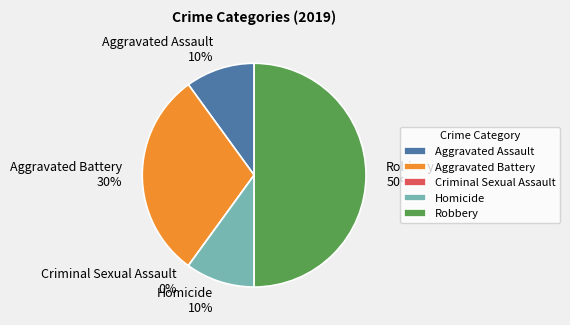

The Criminal Sexual Assault slice represents 0% of the pie. True or false?

True